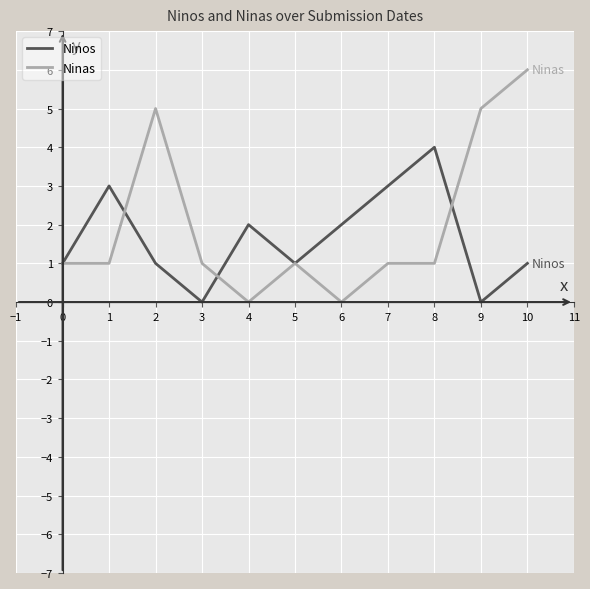

Which series has the widest spread of values?

Ninas